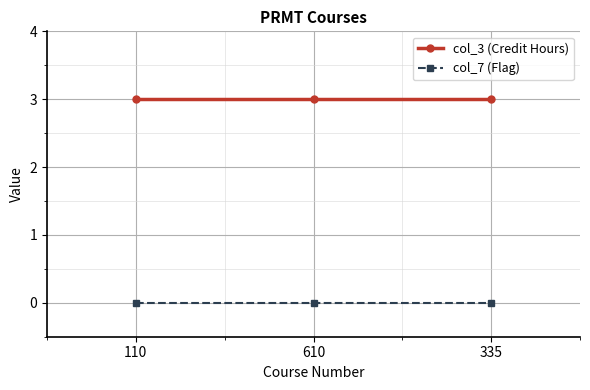

True or false: col_3 (Credit Hours) has a value of 3 at 610.

True